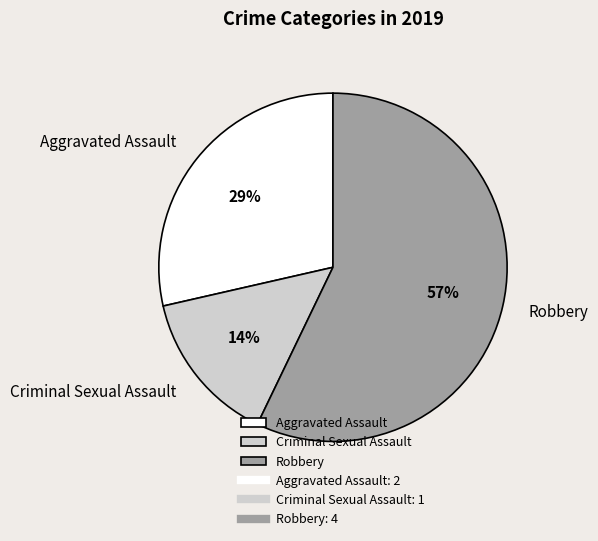

What percentage is the Aggravated Assault slice, to the nearest percent?

29%